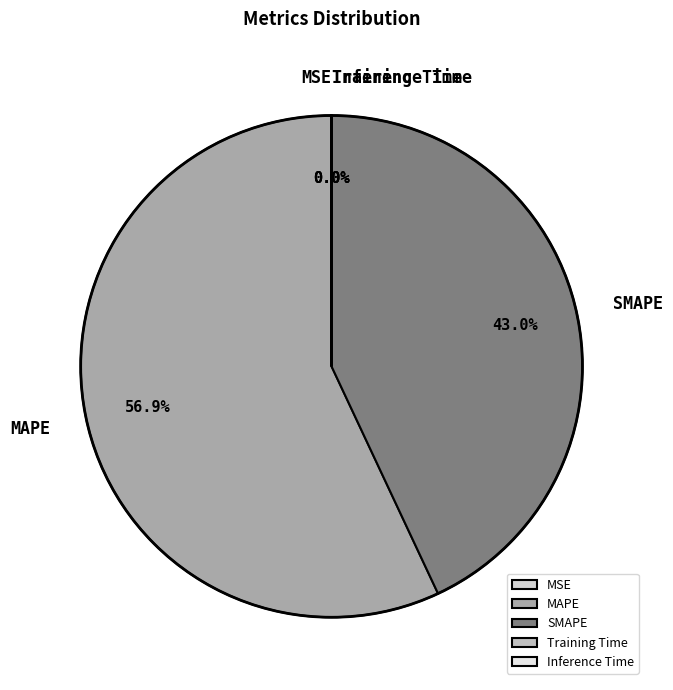

Is the sum of MAPE and SMAPE greater than half?

Yes